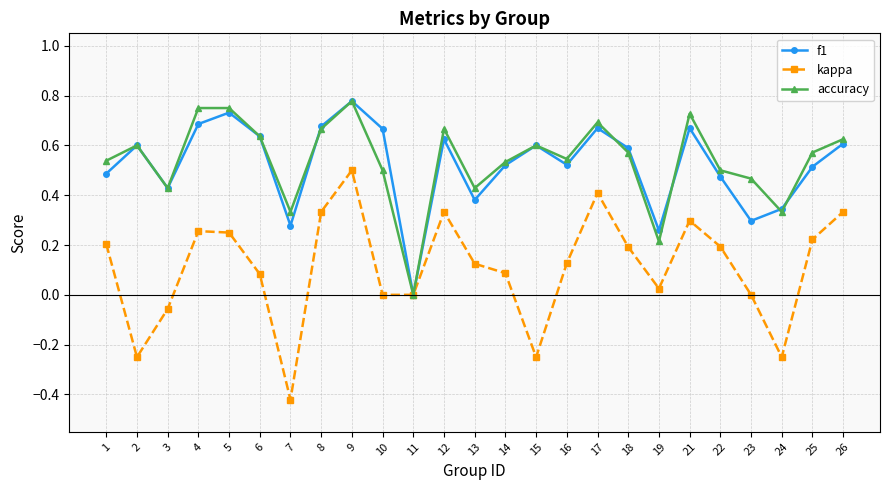

How many data points in accuracy are above 0?

24